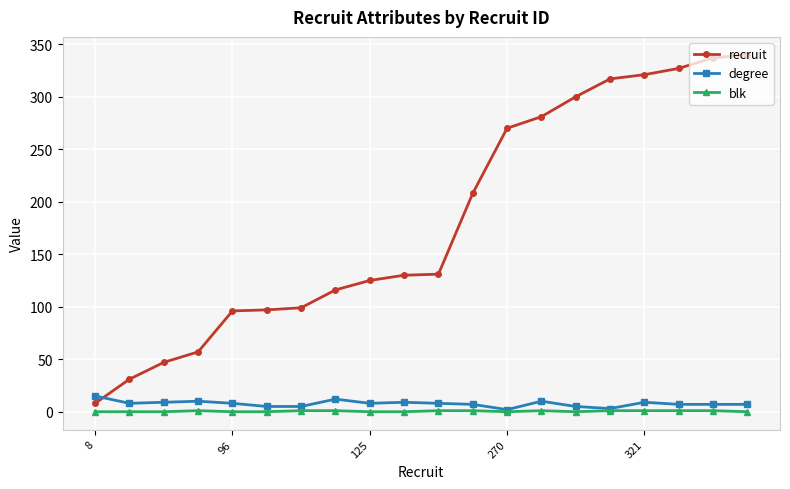

At how many categories does at least one series exceed 181?

9